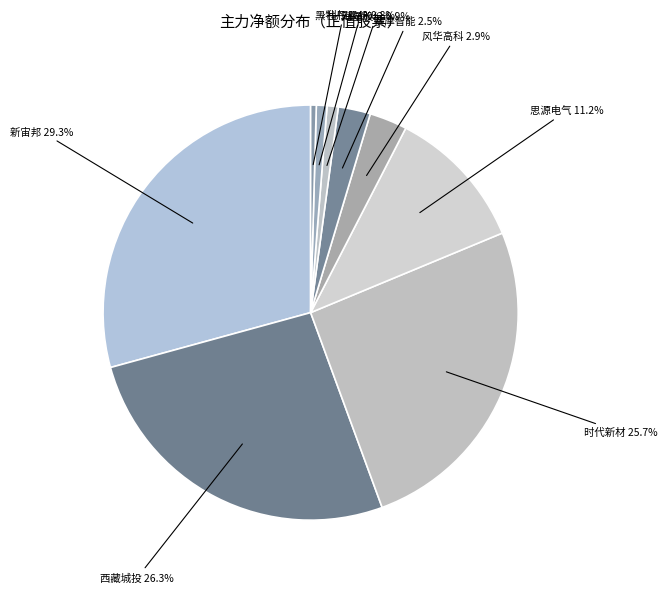

To the nearest percent, what is the average slice percentage?

11%